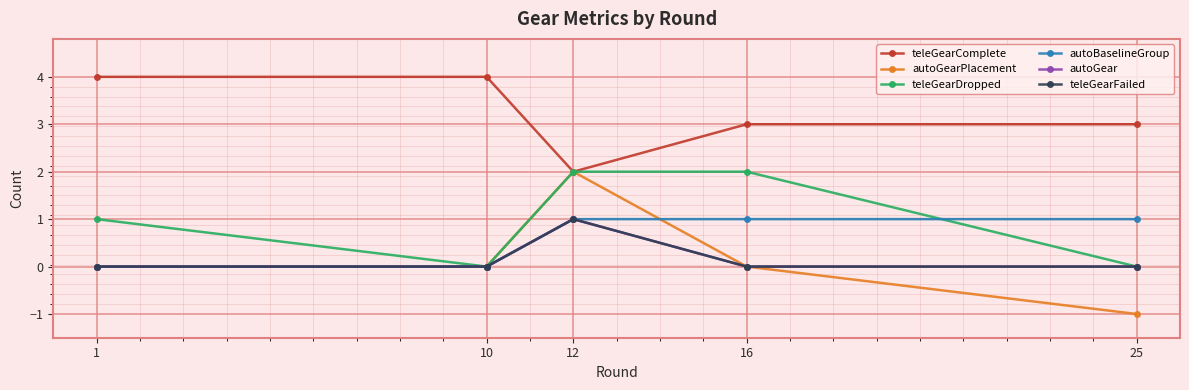

List the labels in order of teleGearFailed value, largest first.

12, 1, 10, 16, 25